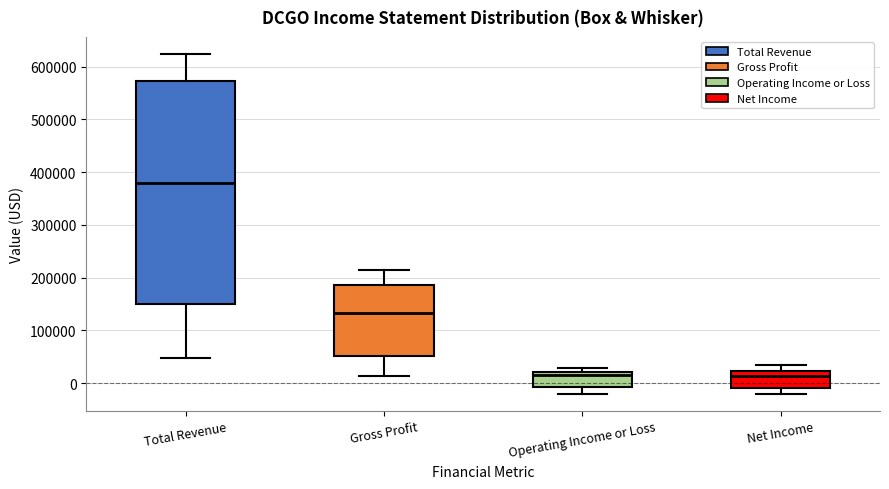

Which box is the tallest, from its lower edge to its upper edge?

Total Revenue